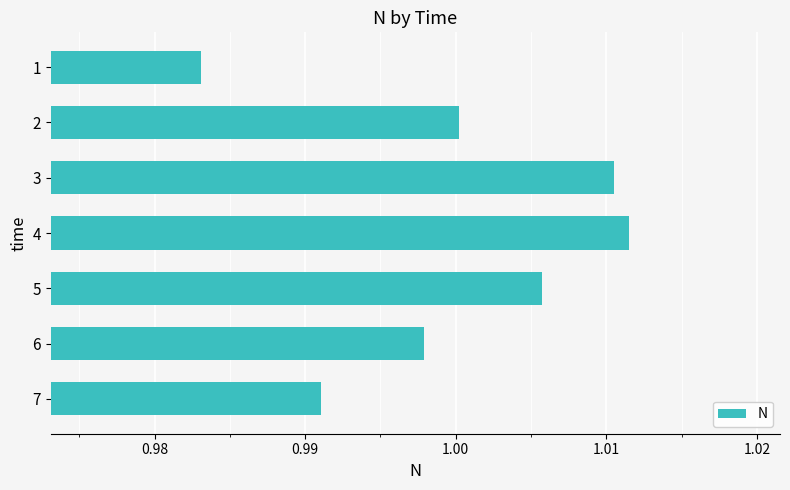

Rank the categories by value from highest to lowest.

4, 3, 5, 2, 6, 7, 1